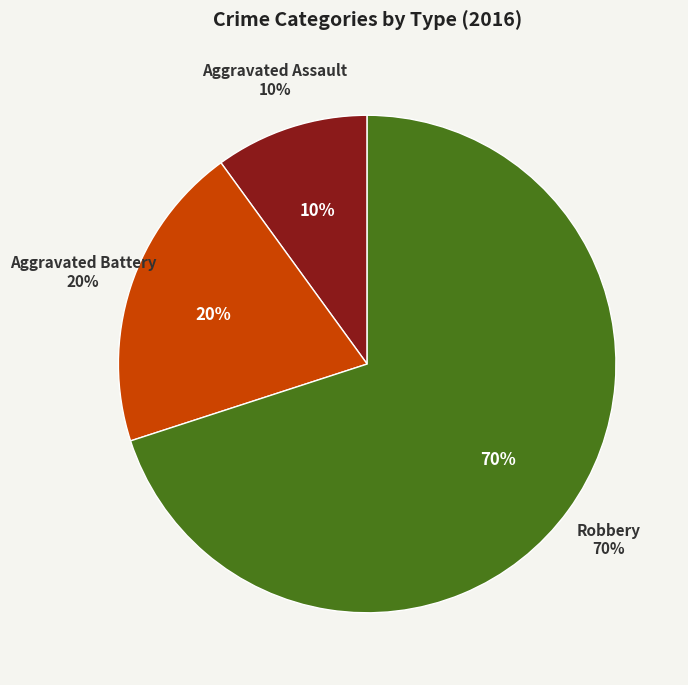

Is it true that Aggravated Battery is 27% of the pie?

False